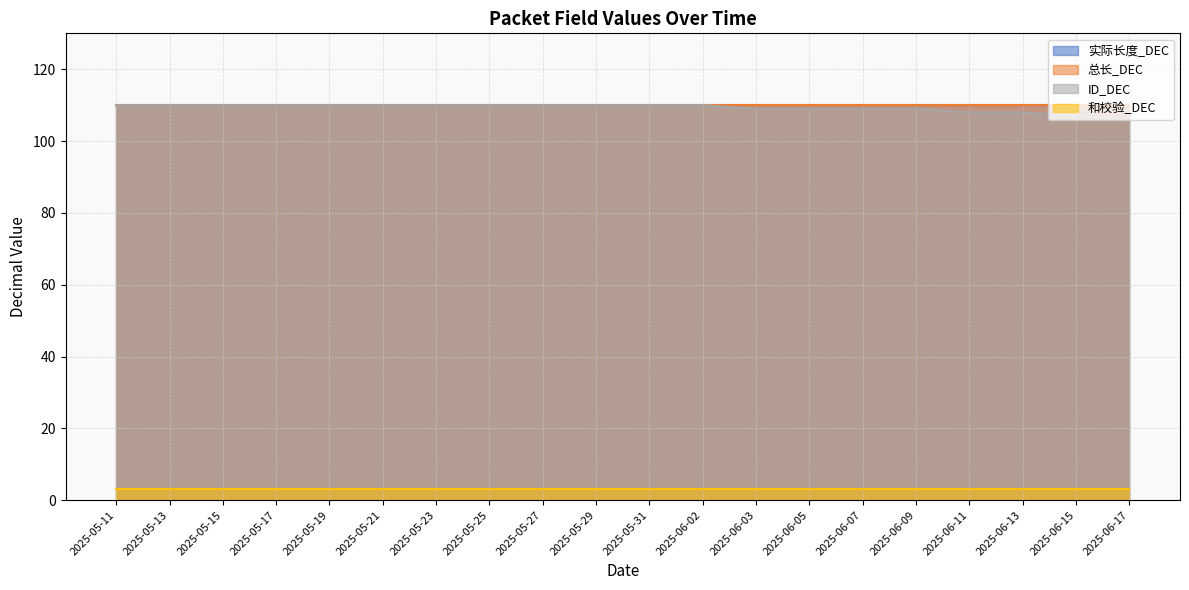

Is it true that 实际长度_DEC equals 110 at 2025-05-21?

True